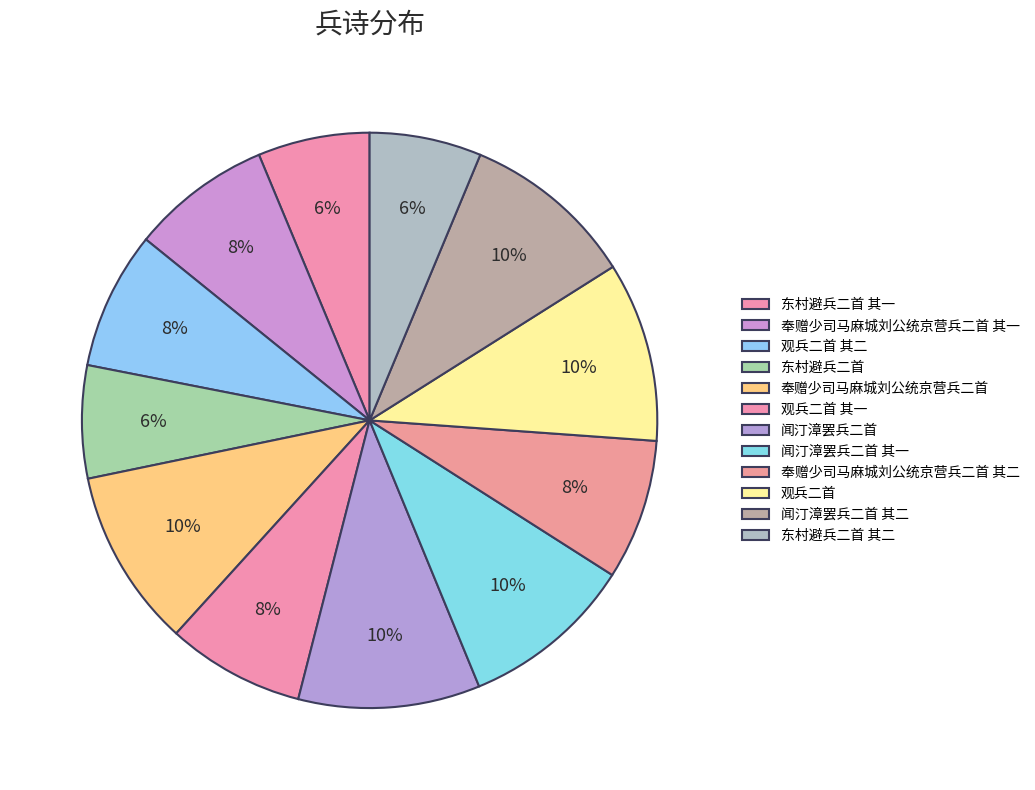

How many segments does this pie chart have?

12